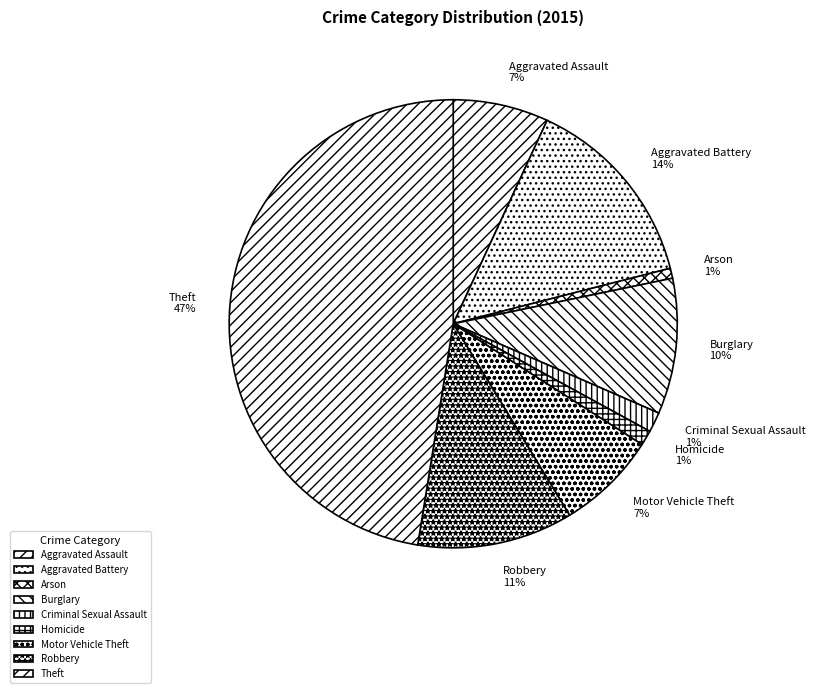

What percentage is the Arson slice, to the nearest percent?

1%